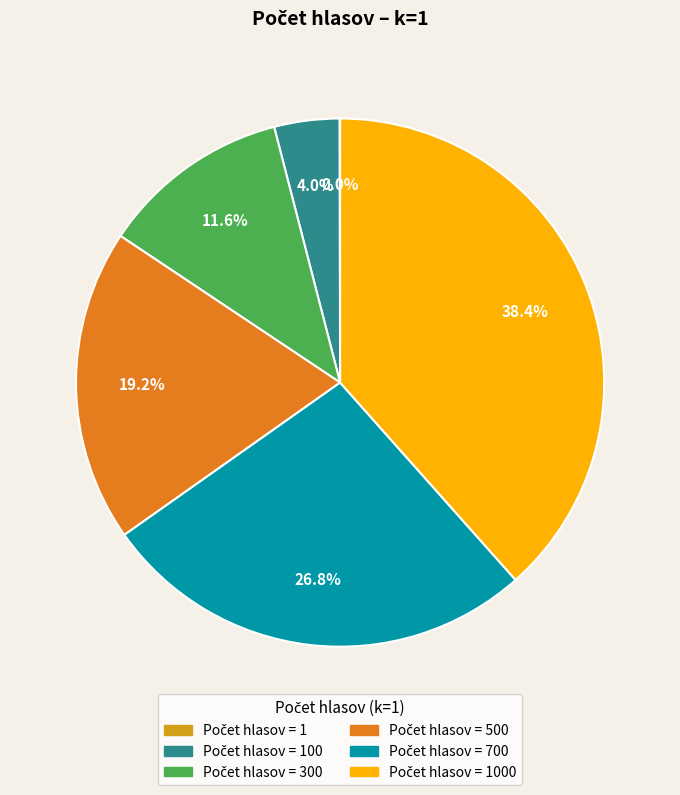

Is there a majority slice in this chart?

No